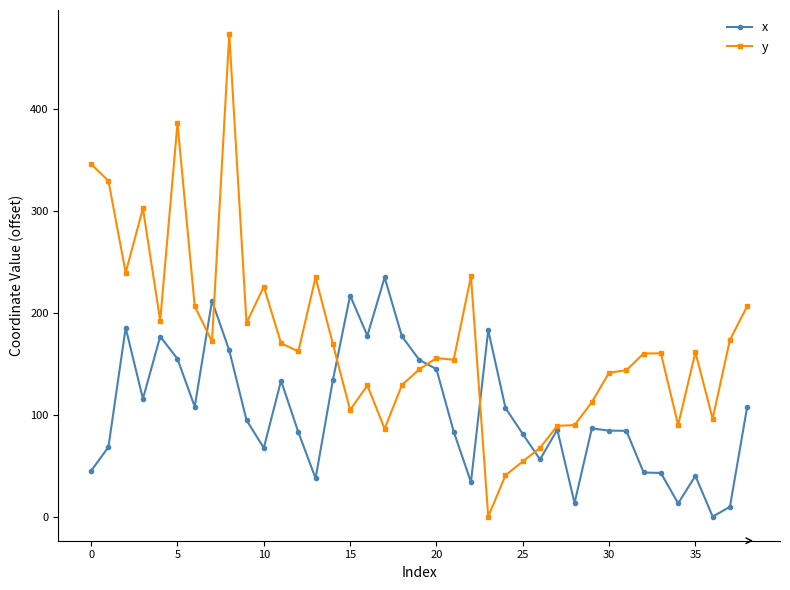

What are all the series names shown in the legend?

x, y